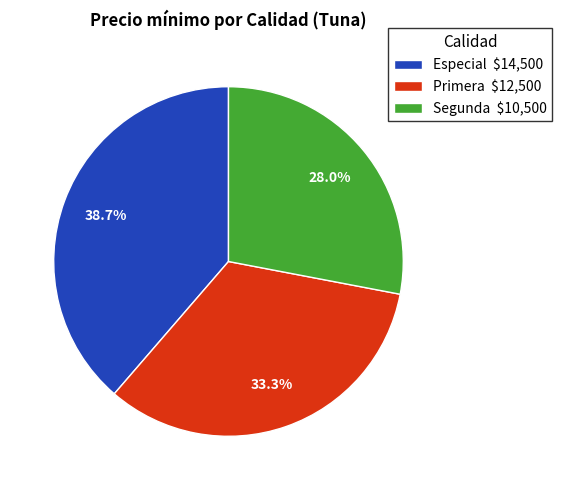

What percentage is NOT represented by Segunda $10,500?

72.0%